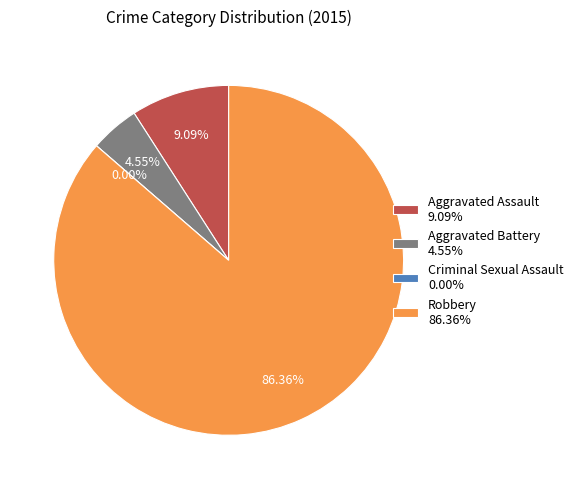

Do Aggravated Battery and Criminal Sexual Assault together represent more than half of the pie?

No